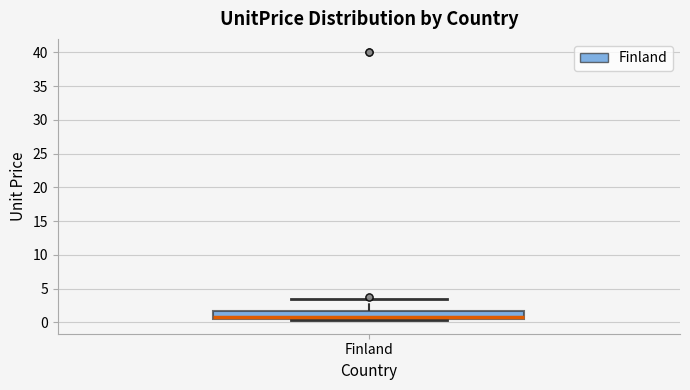

Transcribe this box plot: give where the median line is, the range the box spans, and where the two whiskers end, as read against the y-axis. The values are not printed on the chart, so give them approximately, as read against the axis.

median 1.0, box 0.5 to 1.5, whiskers 0.5 to 3.5